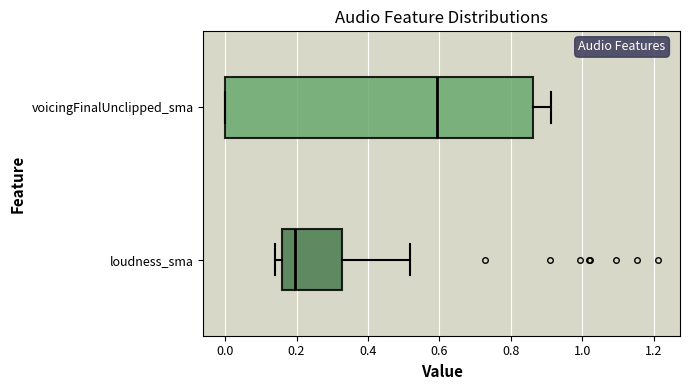

Reading bottom to top, transcribe this box plot: for each box, give where its median line is, the range the box spans, and where its two whiskers end, as read against the x-axis. The values are not printed on the chart, so give them approximately, as read against the axis.

loudness_sma: median 0.20, box 0.16 to 0.32, whiskers 0.14 to 0.52
voicingFinalUnclipped_sma: median 0.60, box 0.00 to 0.86, whiskers 0.00 to 0.92